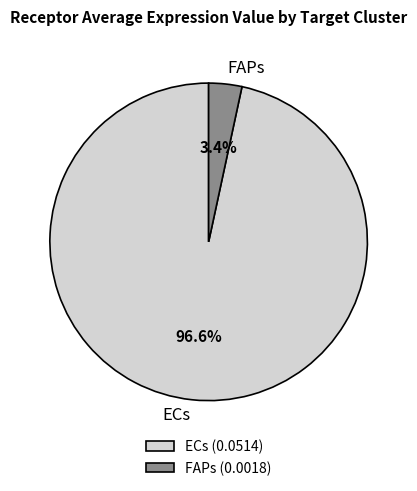

To the nearest percent, what is the difference between the largest and smallest slice percentages?

93%